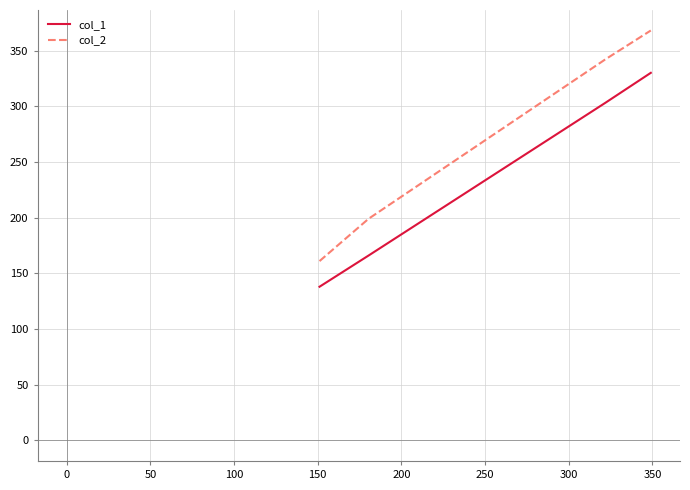

Reading left to right, extract all data points from this chart.

col_1: 138	166	303	330
col_2: 161	199	342	368